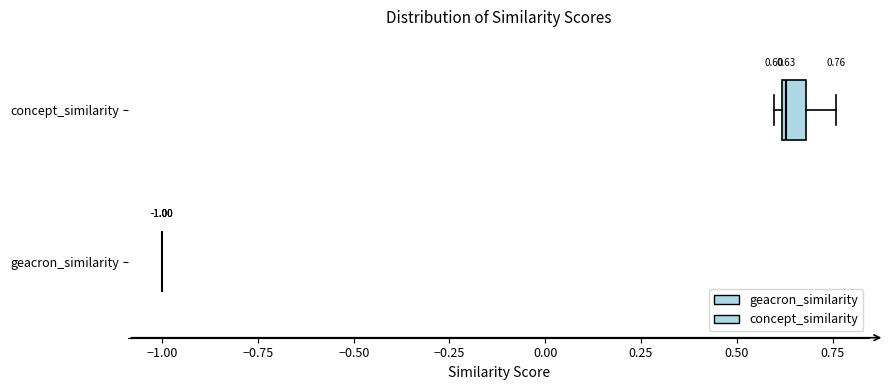

Which box is the widest, from its left edge to its right edge?

concept_similarity